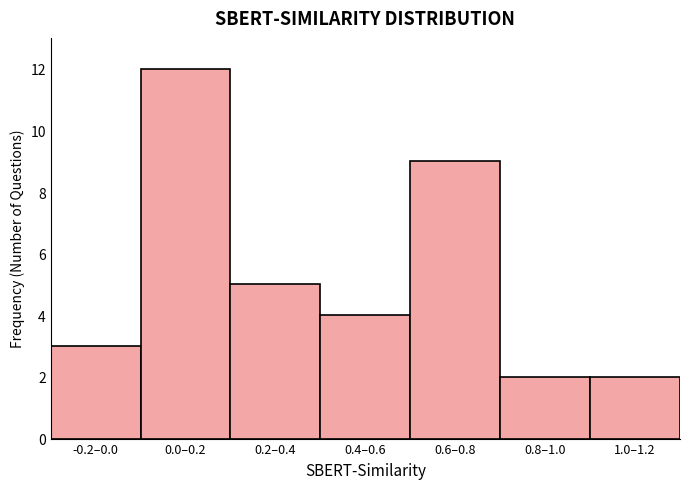

Reading left to right, extract all data points from this chart.

-0.2–0.0=3	0.0–0.2=12	0.2–0.4=5	0.4–0.6=4	0.6–0.8=9	0.8–1.0=2	1.0–1.2=2